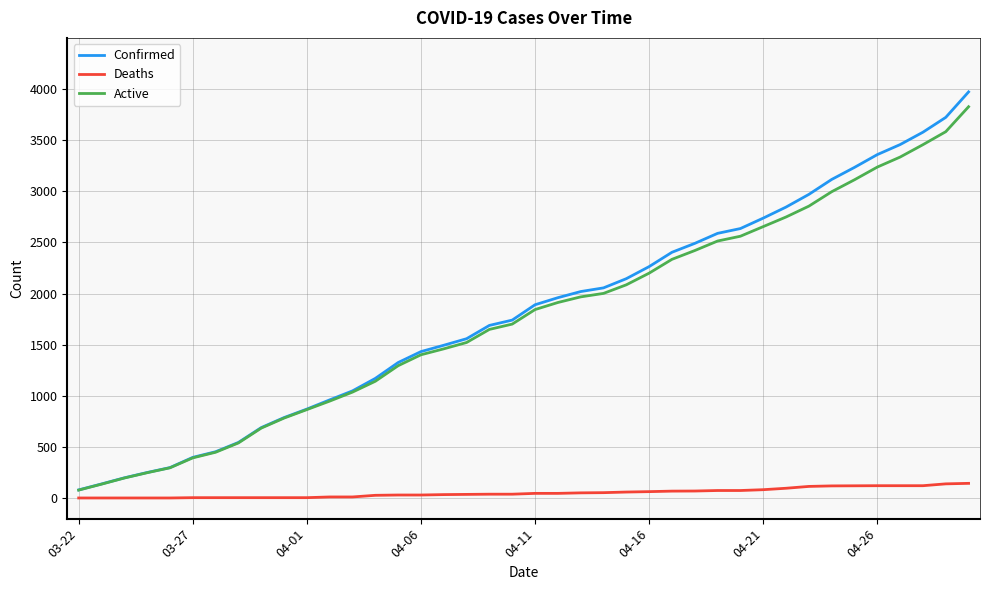

Which series has the widest spread of values?

Confirmed